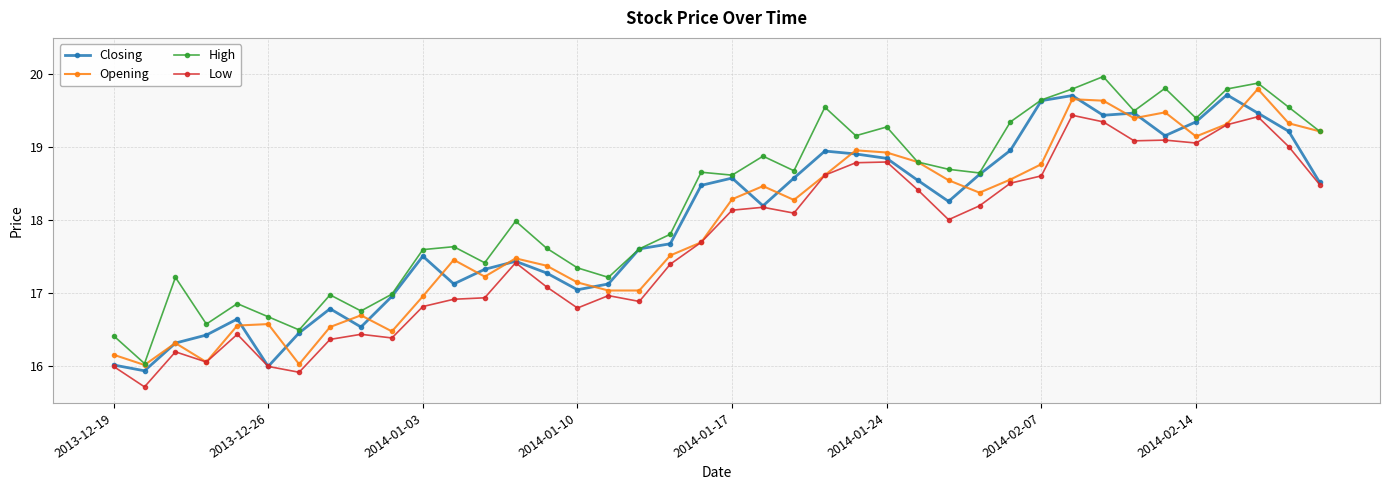

What is the sum of all High values?

730.2